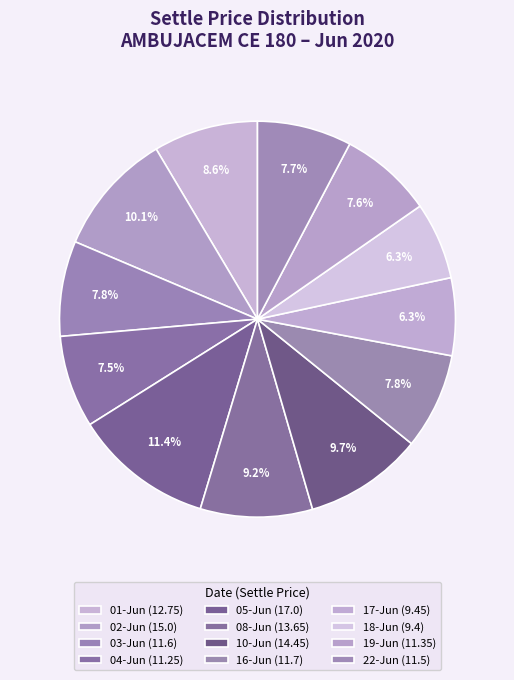

How many segments does this pie chart have?

12